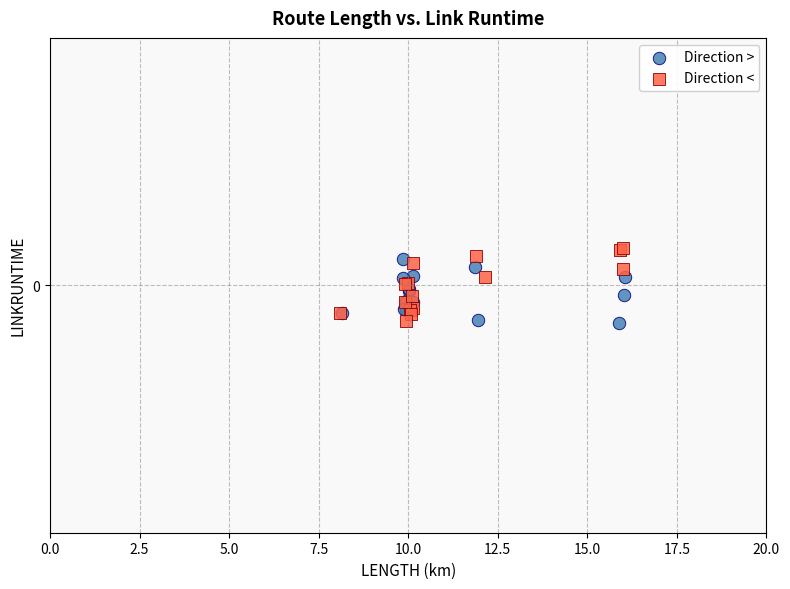

Which series reaches the maximum Y coordinate?

Direction <